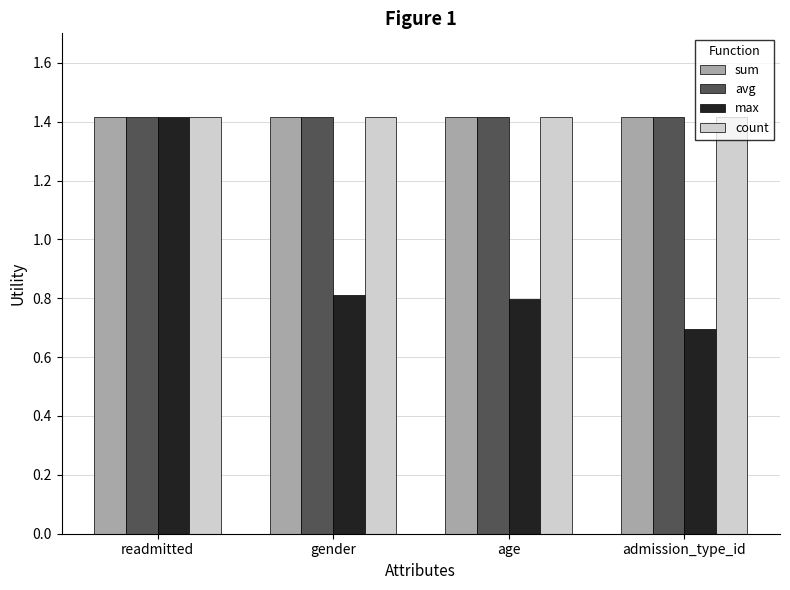

Reading right to left, transcribe all the data shown in this chart.

sum: admission_type_id=1.4	age=1.4	gender=1.4	readmitted=1.4
avg: admission_type_id=1.4	age=1.4	gender=1.4	readmitted=1.4
max: admission_type_id=0.7	age=0.8	gender=0.8	readmitted=1.4
count: admission_type_id=1.4	age=1.4	gender=1.4	readmitted=1.4